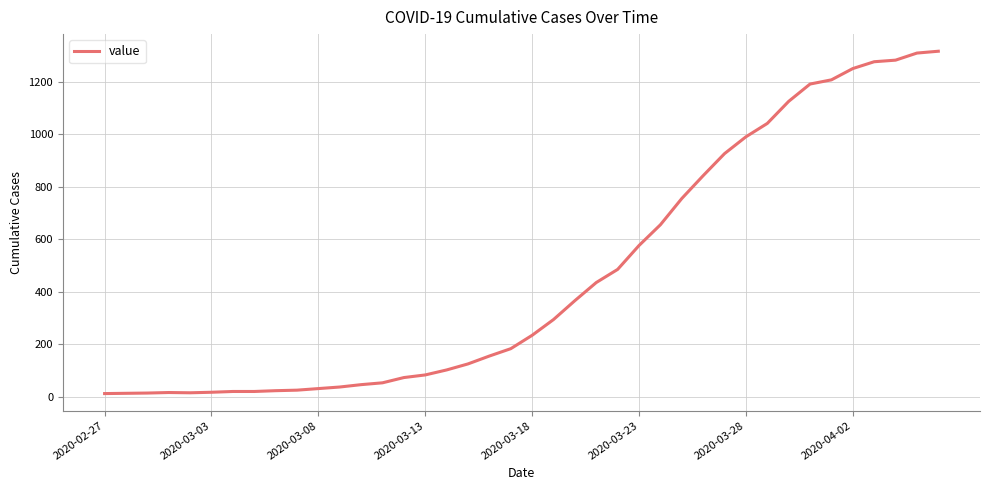

What is the maximum value shown in the chart?

1317